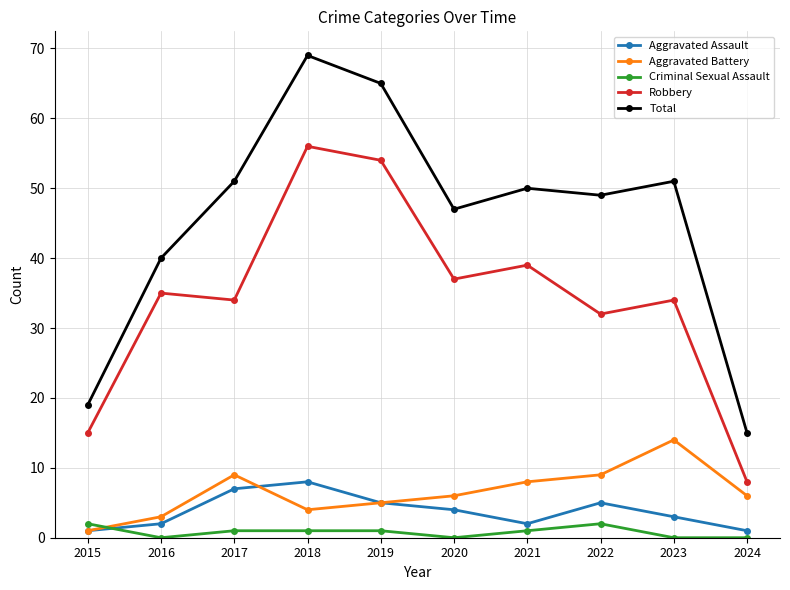

What is the difference between the Total values at 2016 and 2024?

25